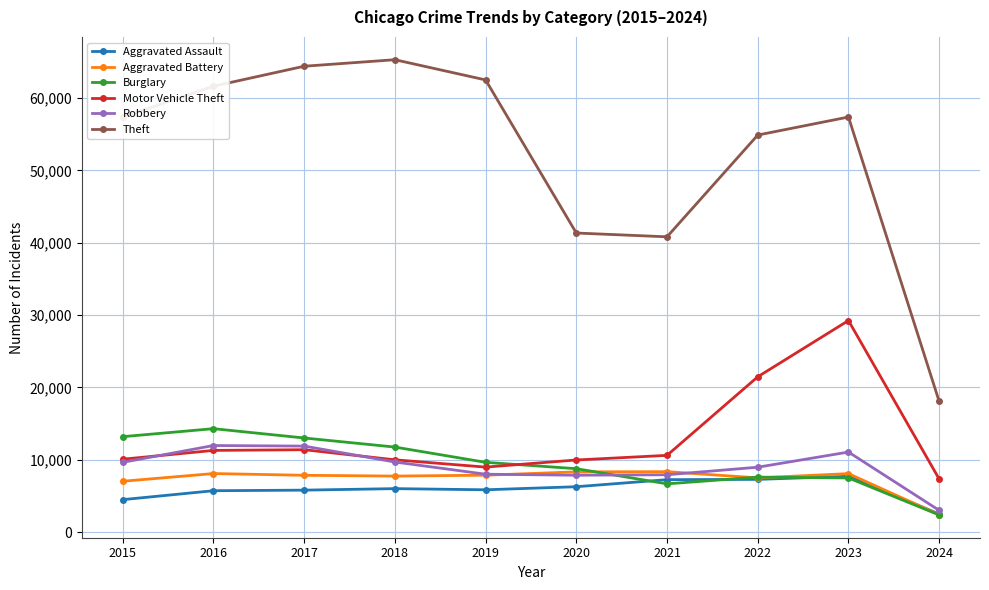

How many lines are shown in the chart?

6